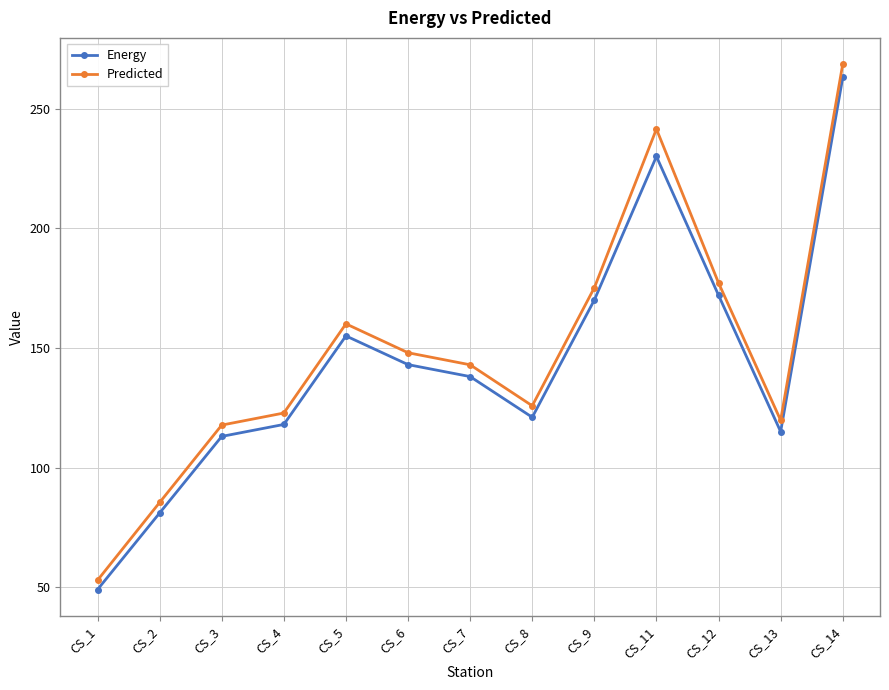

Which series changed the most between CS_3 and CS_4?

Predicted